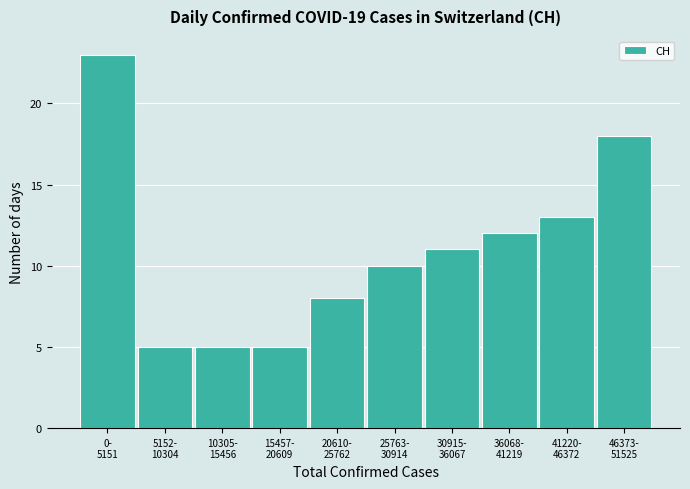

Reading left to right, list all the values displayed in this chart.

23	5	5	5	8	10	11	12	13	18